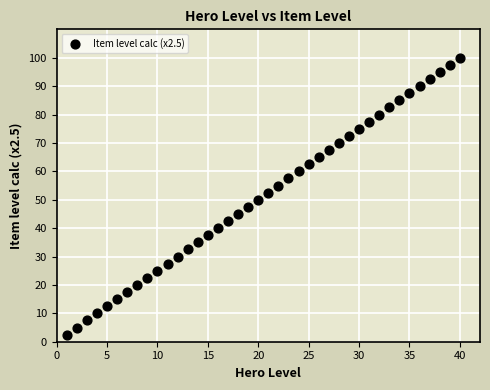

What is the range of Y values (max minus min)?

97.5